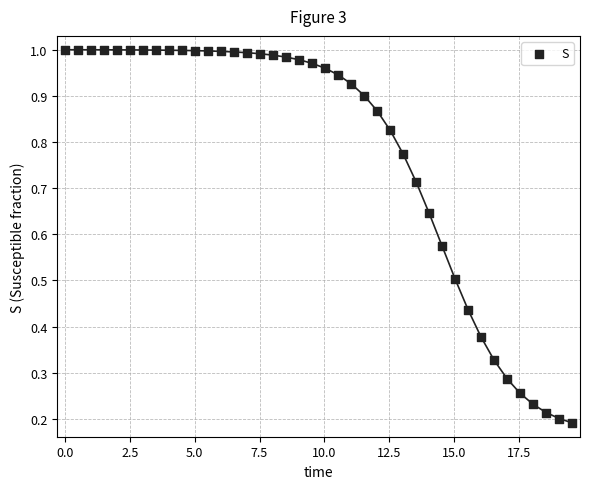

What is the range of X values (max minus min)?

19.6